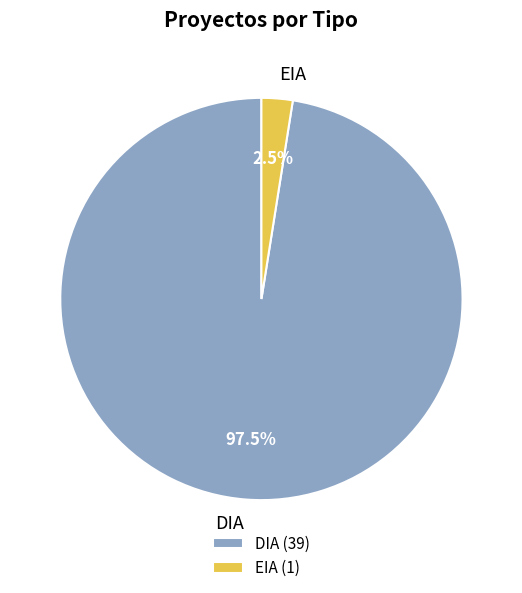

Between DIA and EIA, which is larger?

DIA